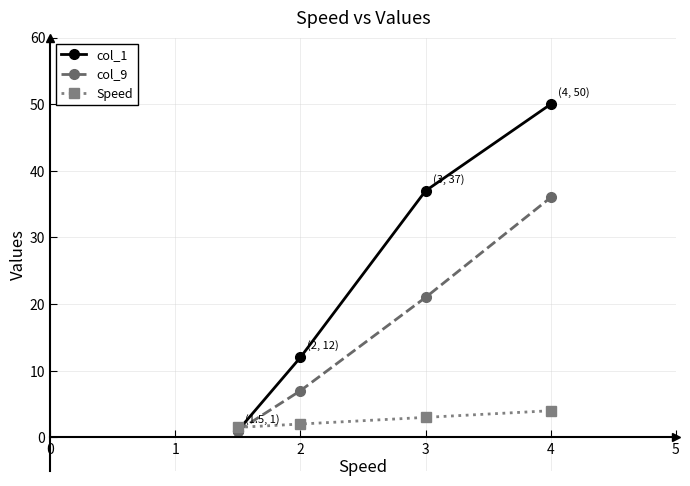

What is the value of the col_1 point at the 4th from the left?

50.0